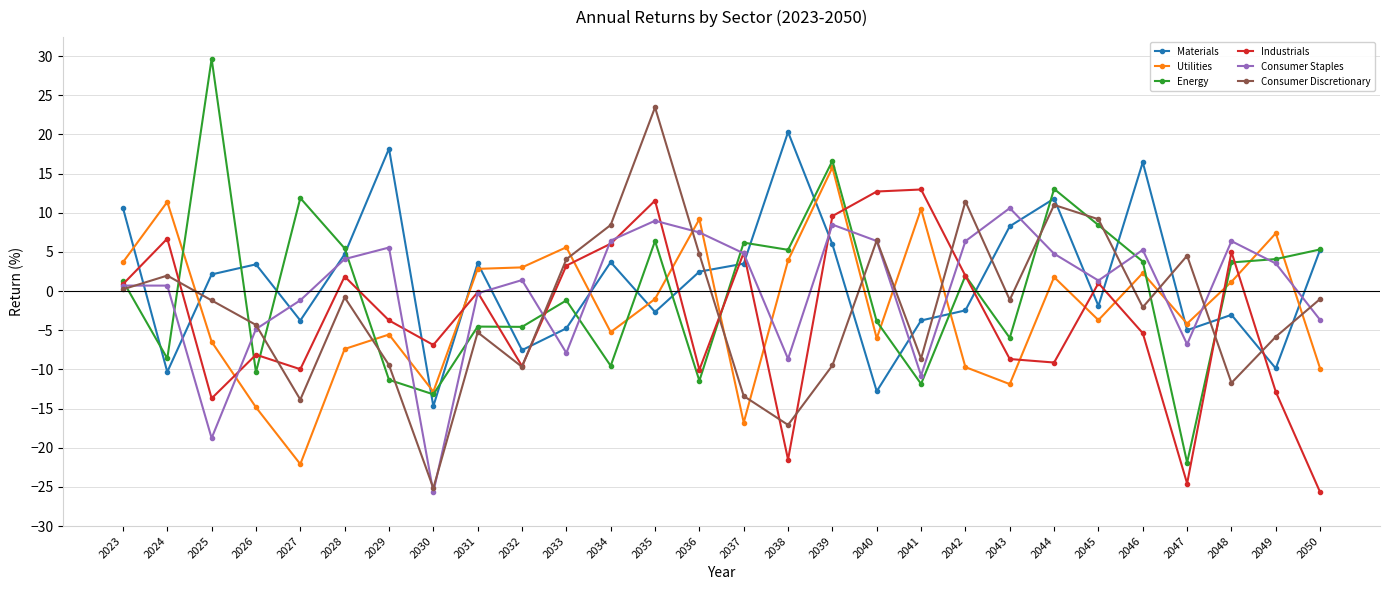

How many values in Materials are below zero?

13